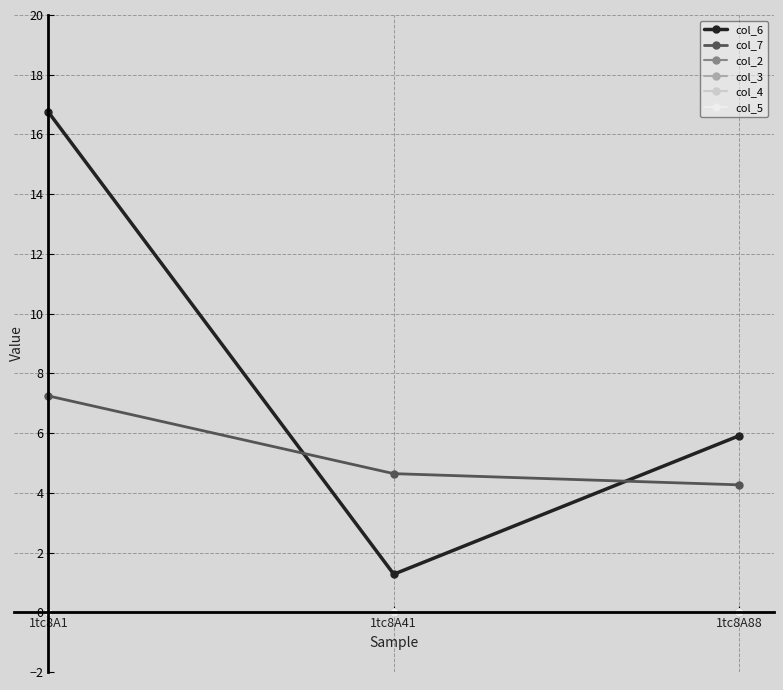

Reading right to left, what are all the values shown in this chart?

col_6: 1tc8A88=5.9	1tc8A41=1.3	1tc8A1=16.7
col_7: 1tc8A88=4.3	1tc8A41=4.6	1tc8A1=7.2
col_2: 1tc8A88=0.0	1tc8A41=0.0	1tc8A1=0.0
col_3: 1tc8A88=0.0	1tc8A41=0.0	1tc8A1=0.0
col_4: 1tc8A88=0.0	1tc8A41=0.0	1tc8A1=0.0
col_5: 1tc8A88=0.0	1tc8A41=0.0	1tc8A1=0.0